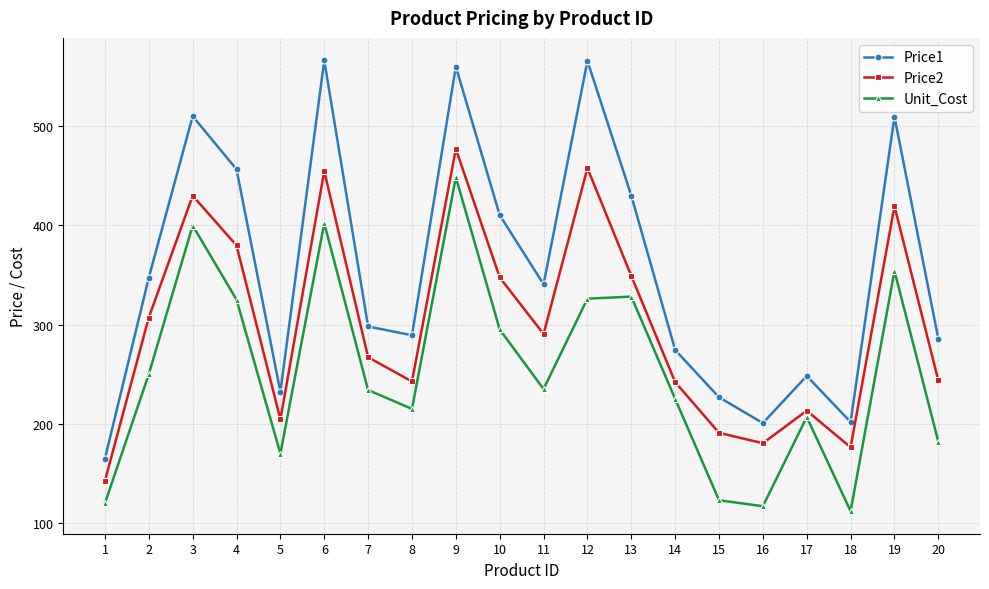

Which series has the largest range (max minus min)?

Price1